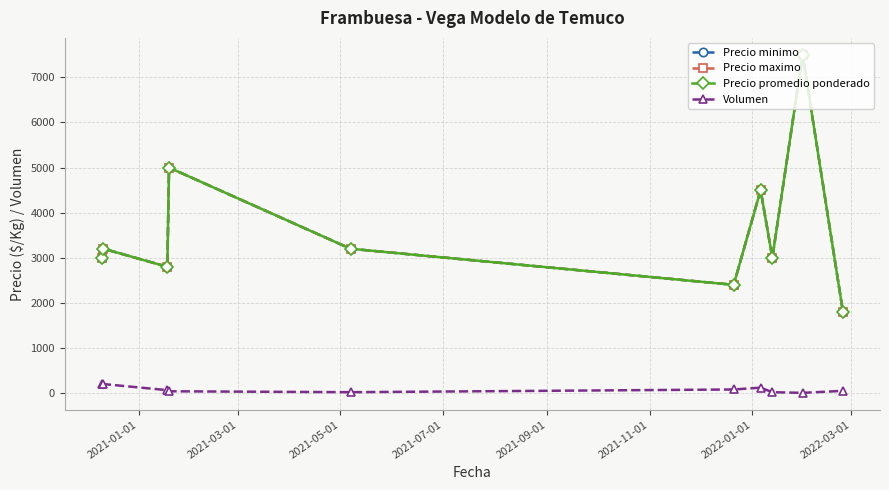

Does the chart have visible grid lines?

Yes